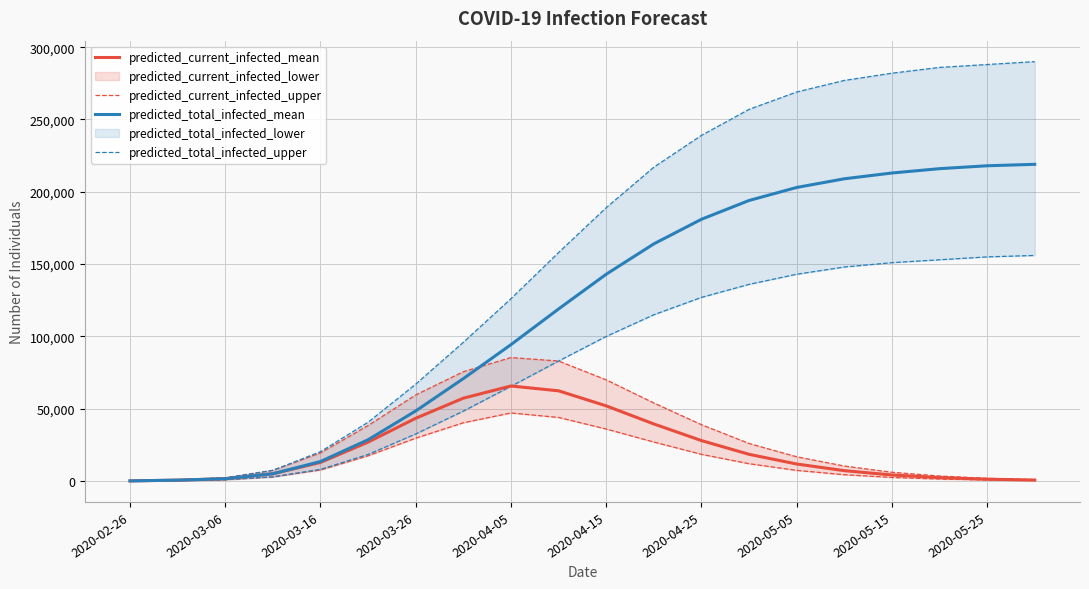

What is the maximum value for predicted_current_infected_mean?

65747